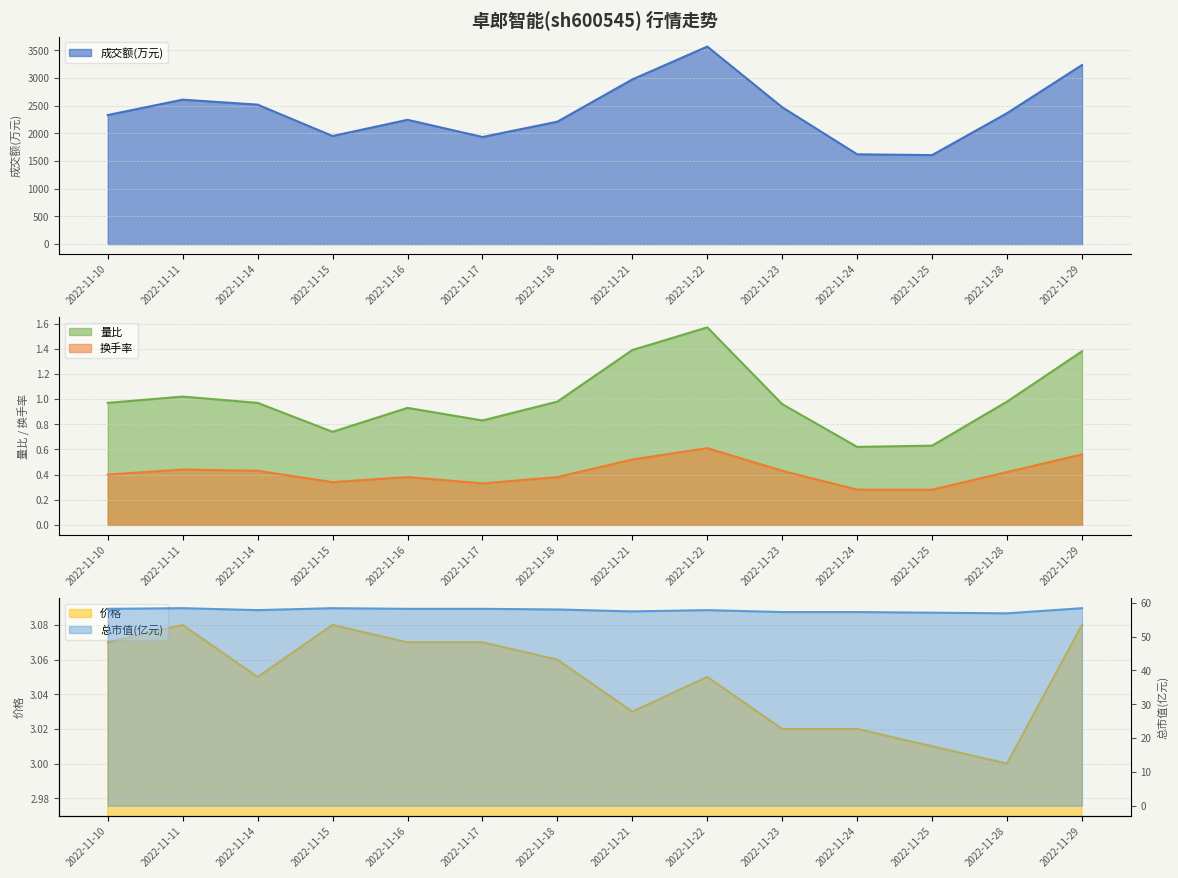

True or false: 成交额(万元) and 换手率 cross at least once.

False